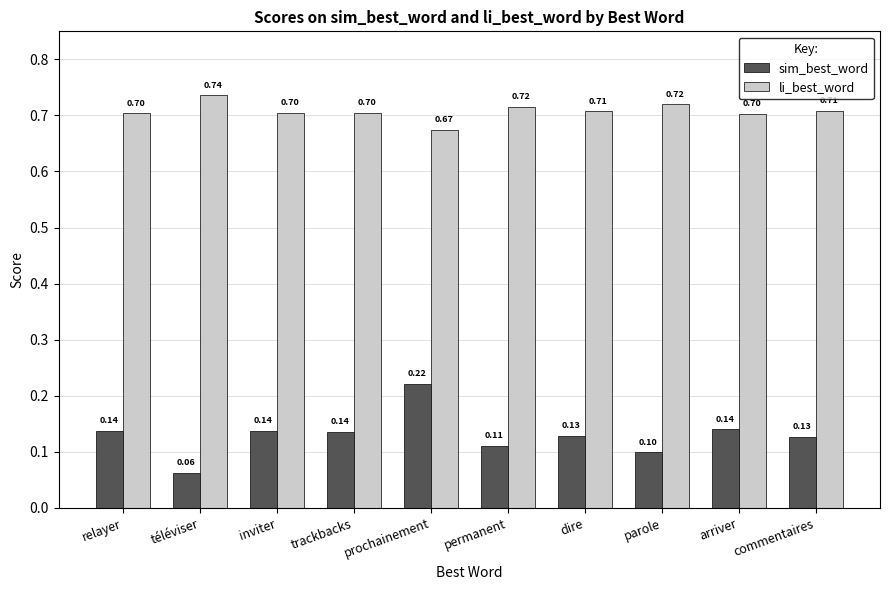

What is the value of the sim_best_word bar at the 1st from the left?

0.1